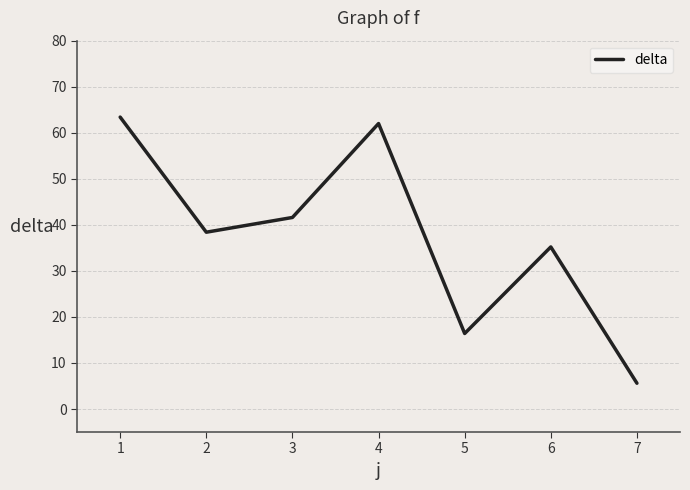

What is the change in value from 2 to 7?

-32.8